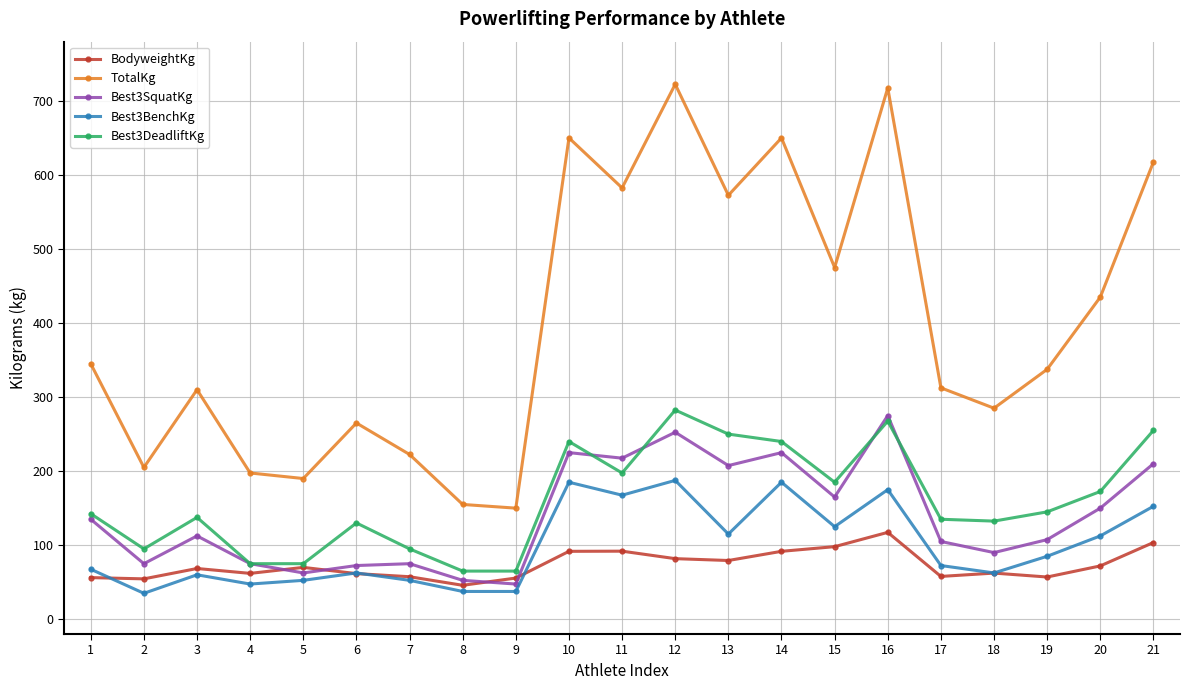

What is the value of the Best3BenchKg point at the 1st from the left?

67.5